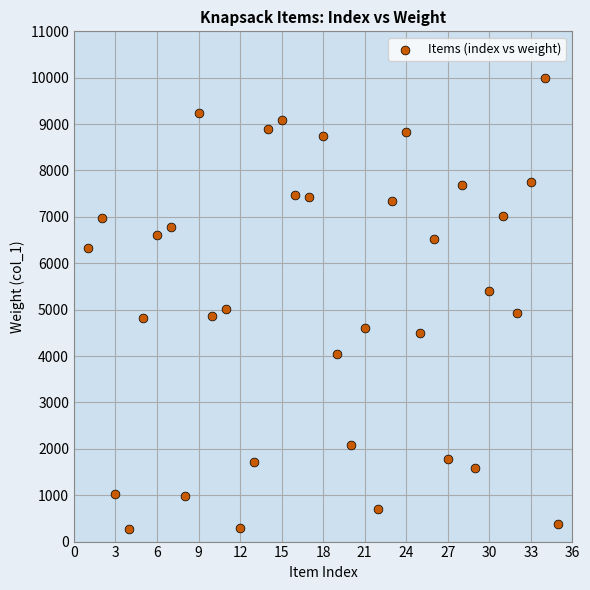

What is the range of X values (max minus min)?

34